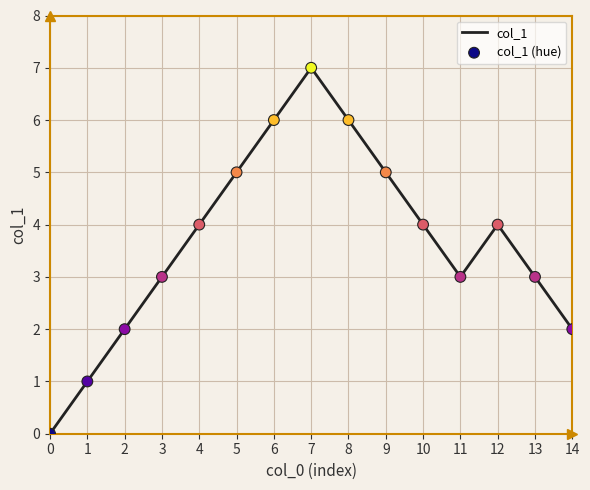

Approximately how many times larger is the value at 9 compared to 1?

5.0